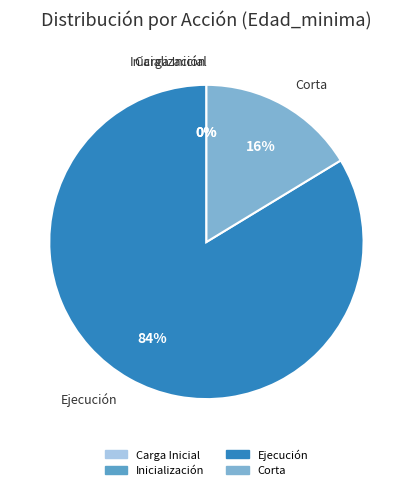

How many slices are in this pie chart?

4